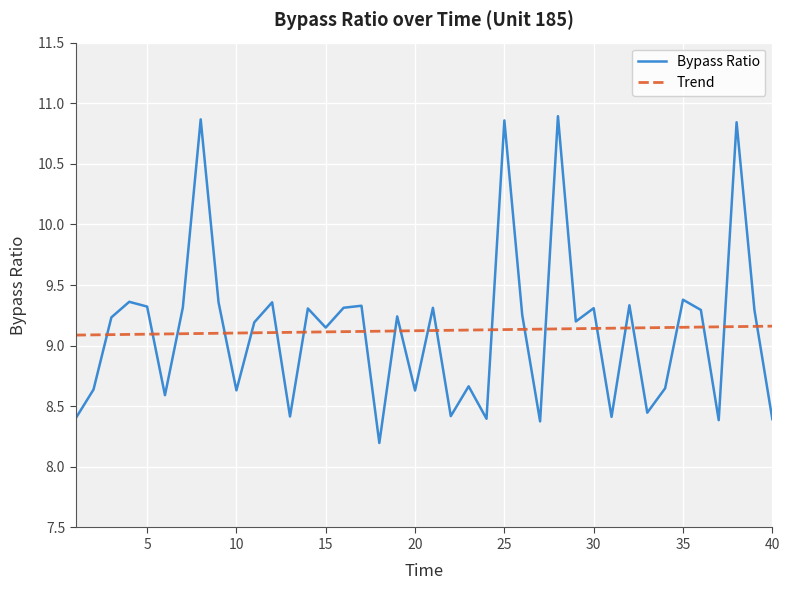

How many data points are less than 9?

16